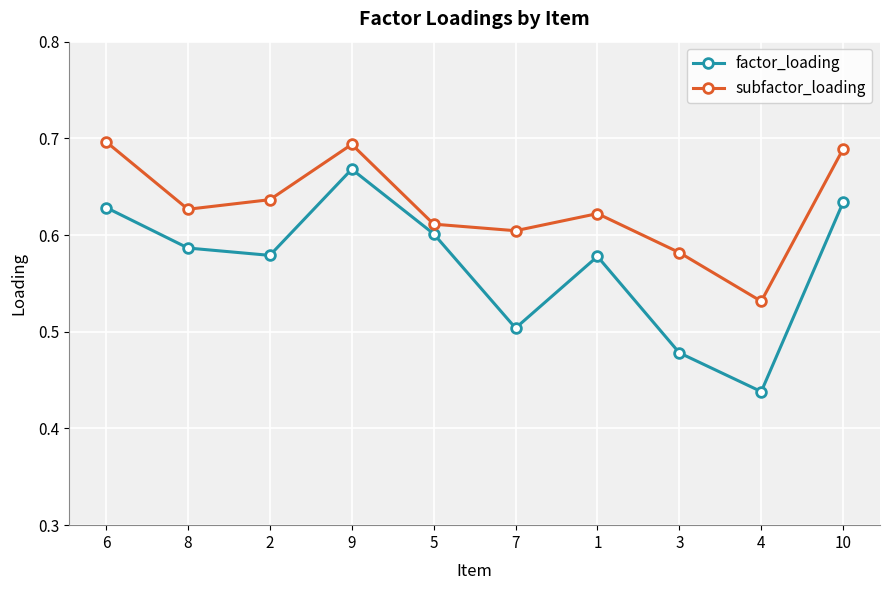

Count the subfactor_loading values in the range 0 to 1.

10